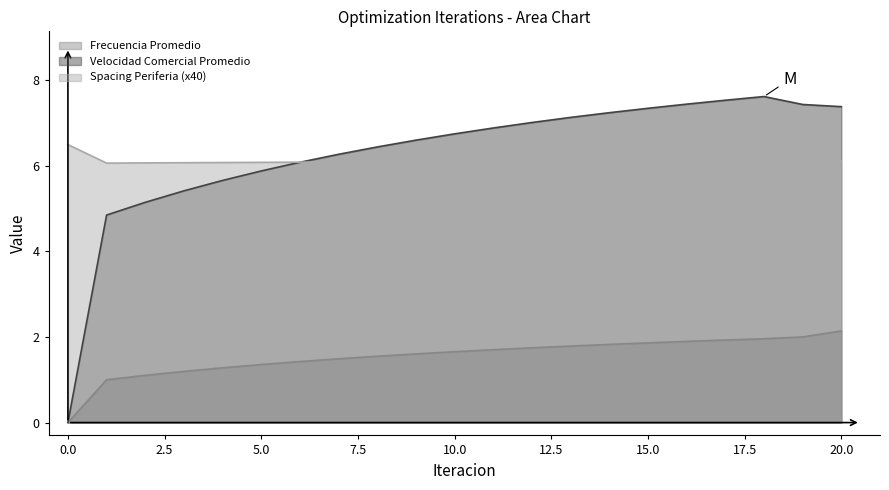

Which series has the largest range (max minus min)?

Velocidad Comercial Promedio